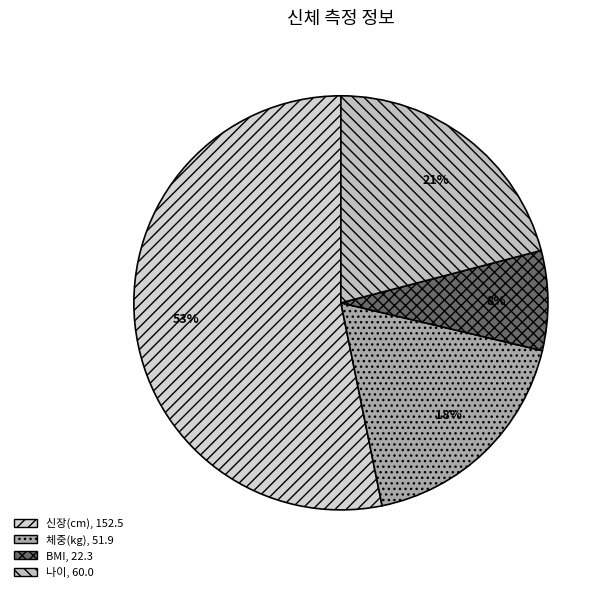

Do 나이 and 신장(cm) together represent more than half of the pie?

Yes